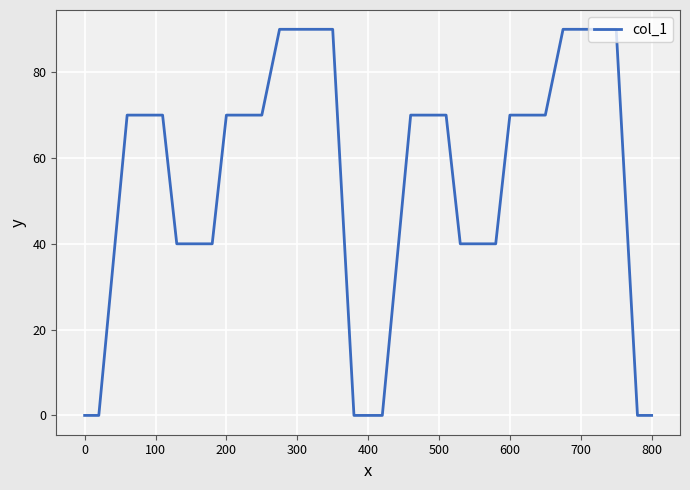

Does the chart display data point markers on the line(s)?

No